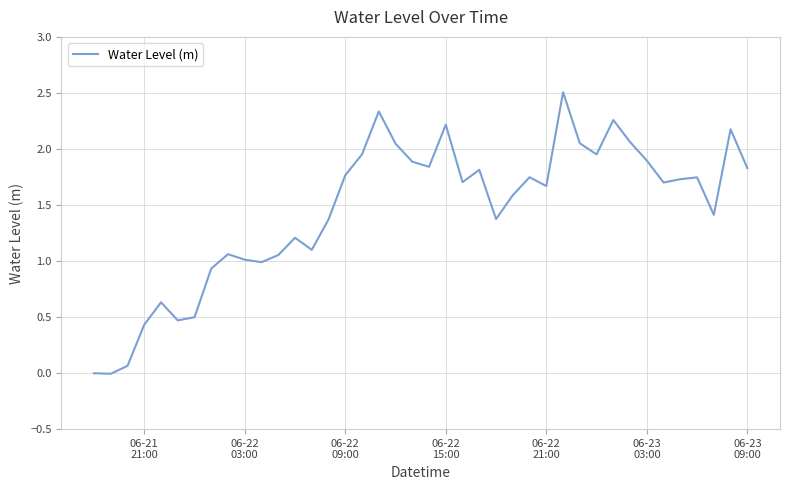

What is the difference between the maximum and minimum values?

2.5